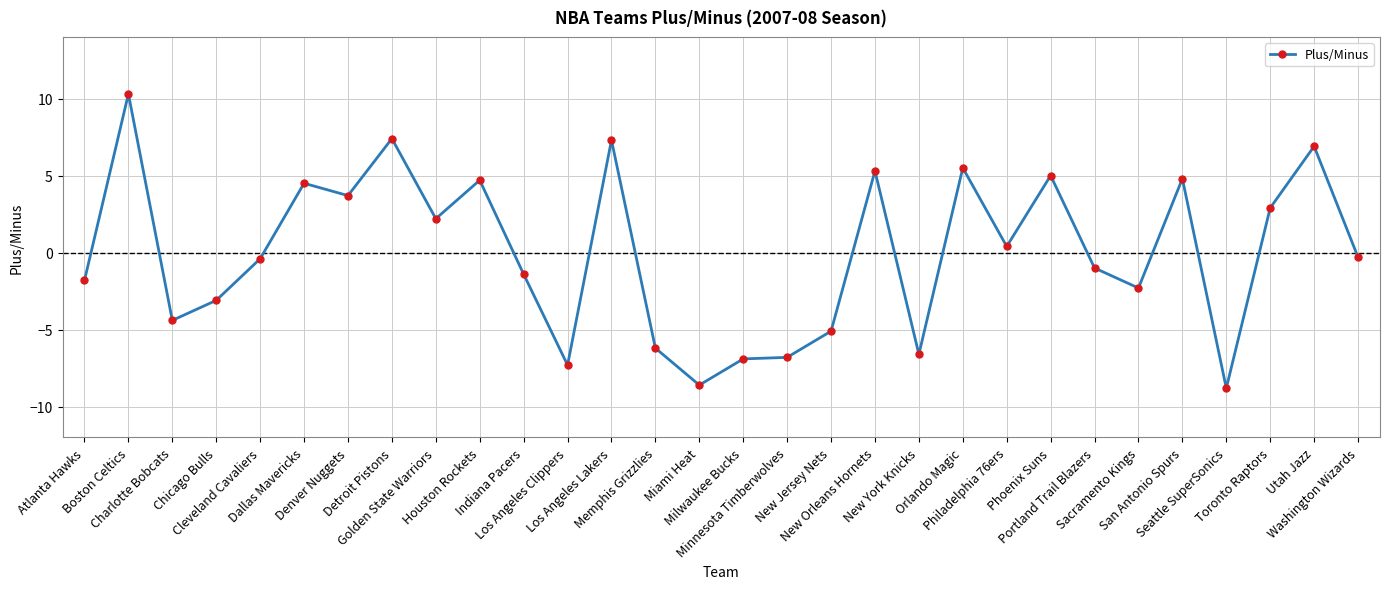

What is the label of the 29th point from the right?

Boston Celtics